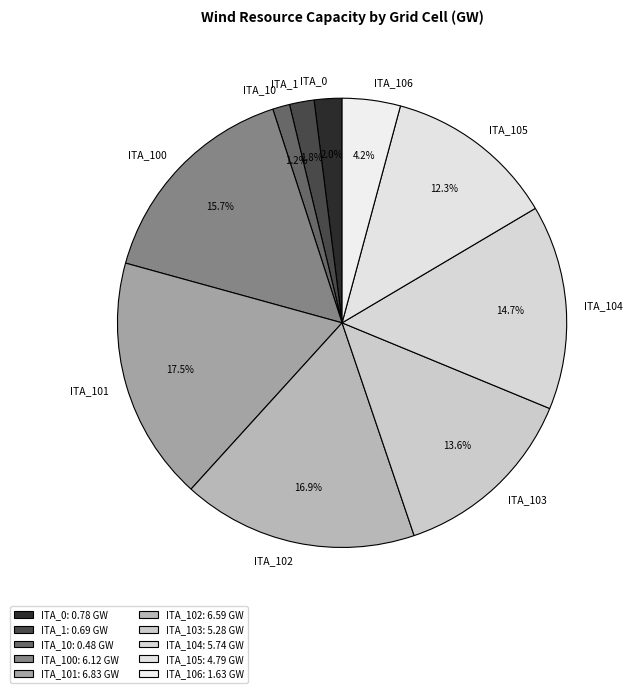

How many segments does this pie chart have?

10